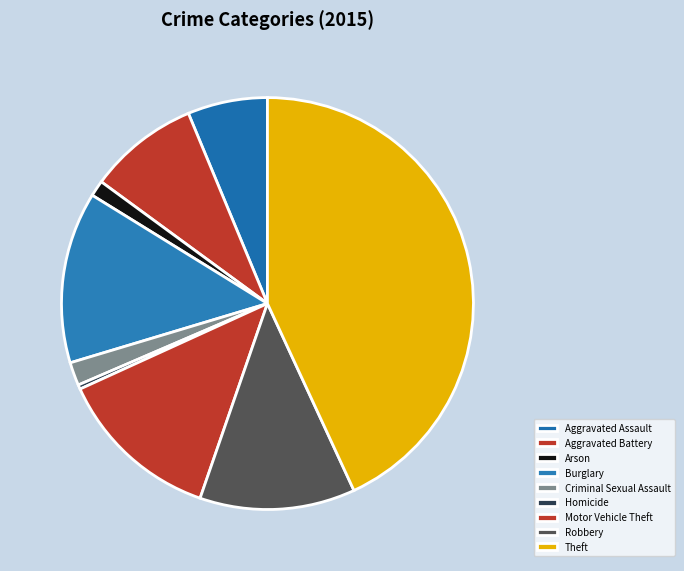

Combined, do Criminal Sexual Assault and Arson account for over 50%?

No